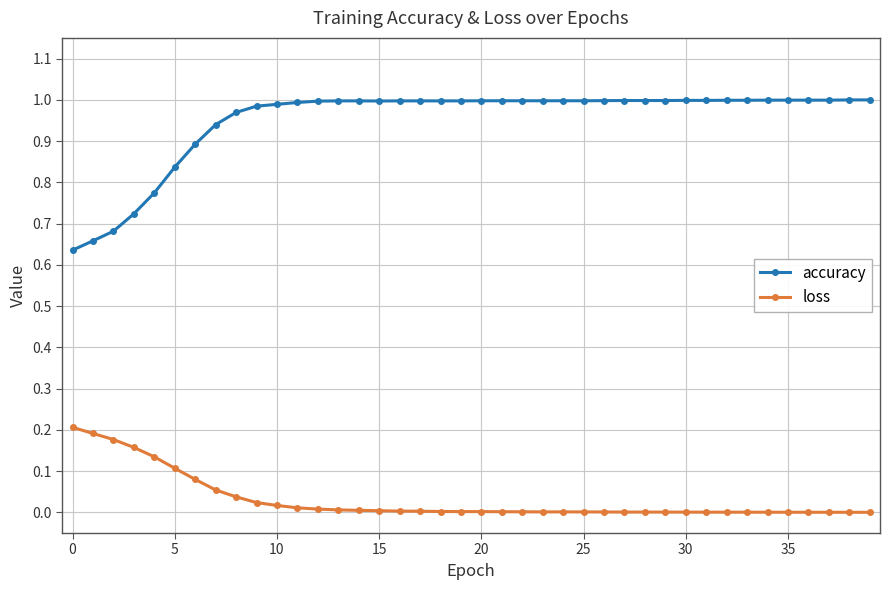

Count the number of data series in this chart.

2